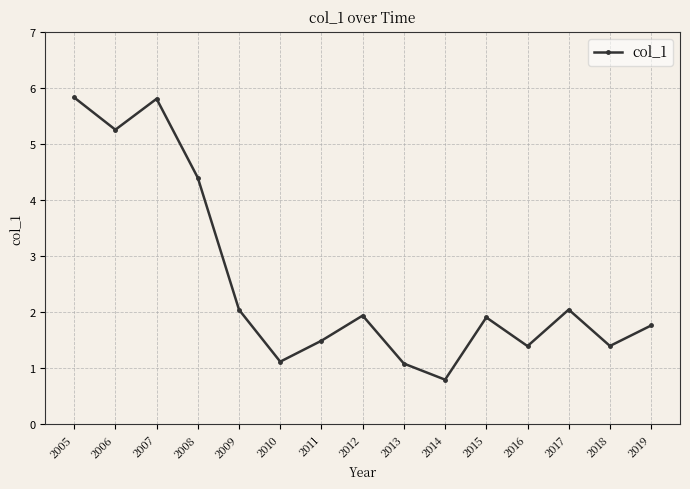

What is the ratio of the value at 2017 to the value at 2007?

0.4